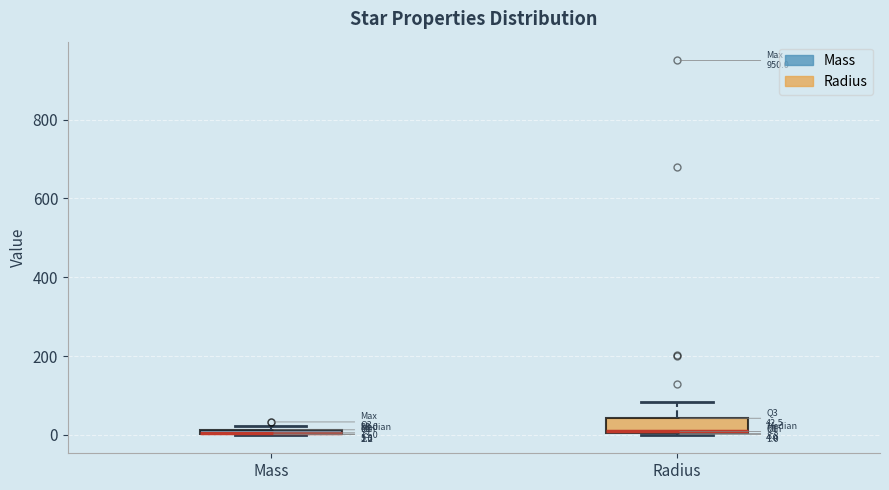

Comparing the boxes themselves (not the whiskers), which one is the tallest?

Radius